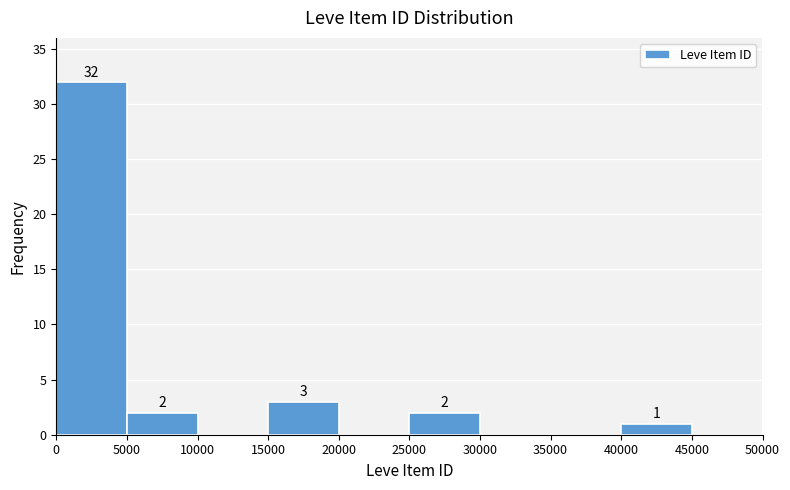

Which range on the x-axis has the tallest bar?

0 to 5000